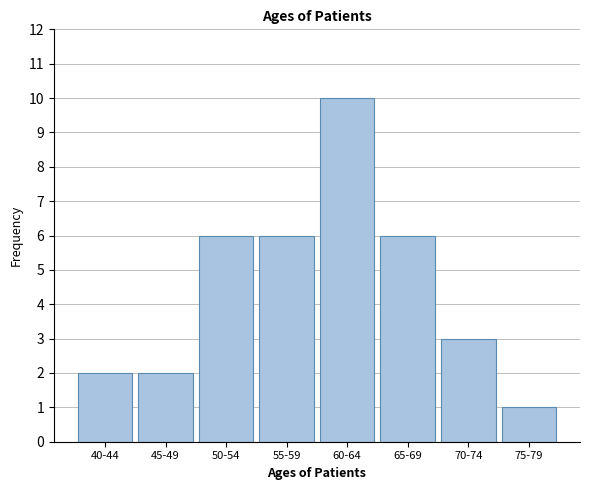

Reading left to right, what are all the values shown in this chart?

40-44=2	45-49=2	50-54=6	55-59=6	60-64=10	65-69=6	70-74=3	75-79=1